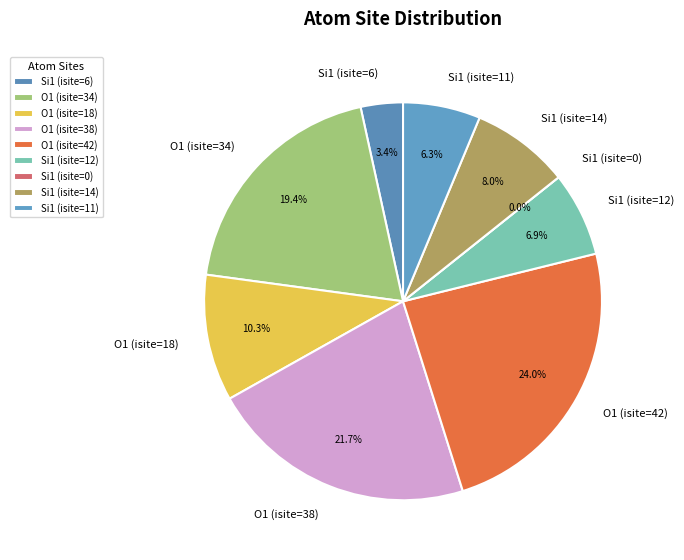

The Si1 (isite=14) slice represents 2% of the pie. True or false?

False